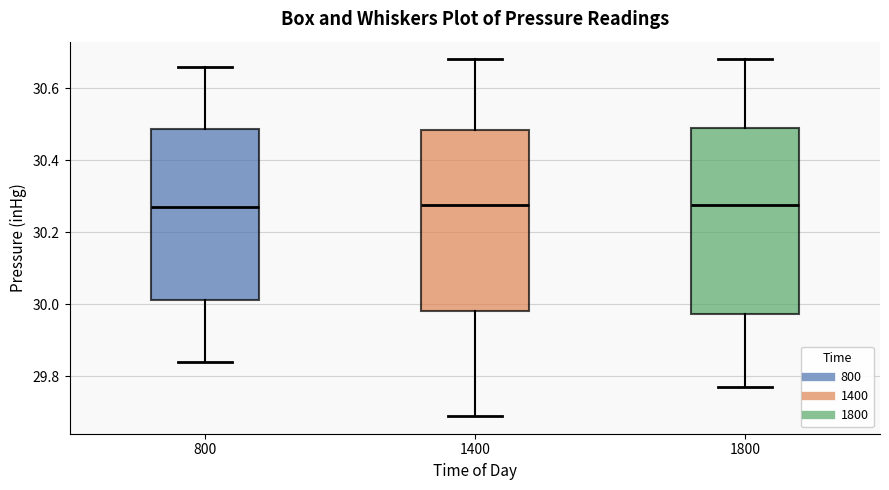

Where does the lower whisker of the box at x = 1800 end on the y-axis? The values are not printed on the chart, so give them approximately, as read against the axis.

29.78